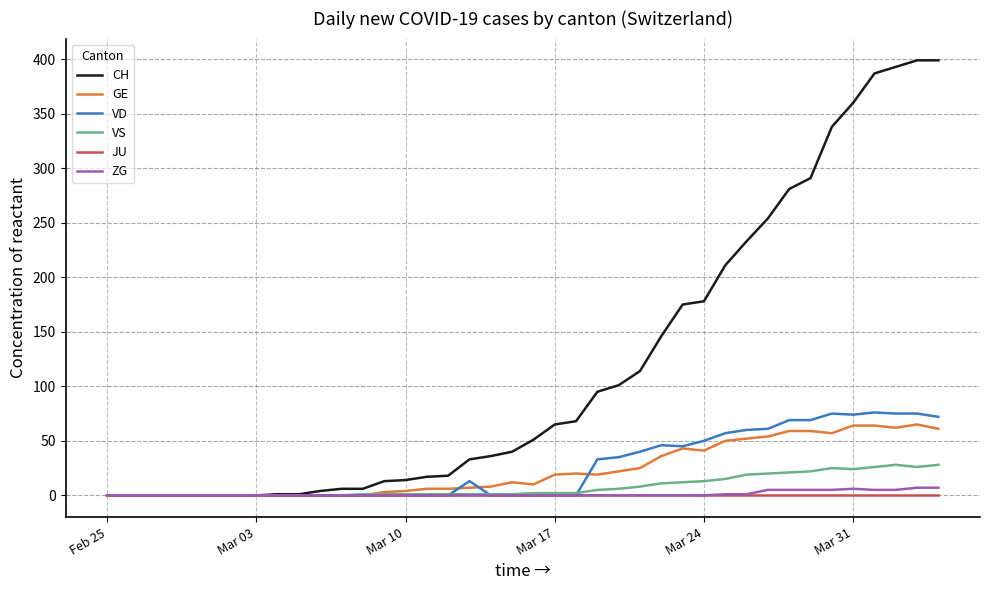

What is the maximum value shown in the chart?

399